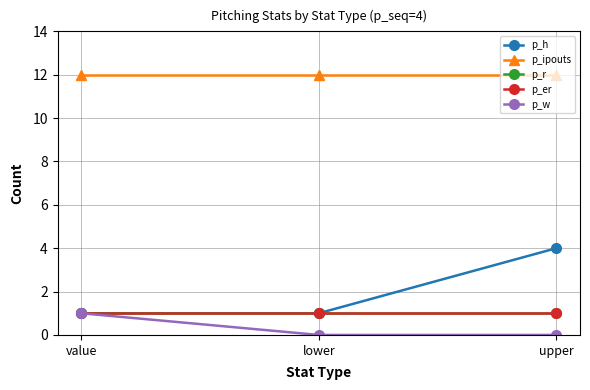

Reading left to right, extract all data points from this chart.

p_h: value=1	lower=1	upper=4
p_ipouts: value=12	lower=12	upper=12
p_r: value=1	lower=1	upper=1
p_er: value=1	lower=1	upper=1
p_w: value=1	lower=0	upper=0